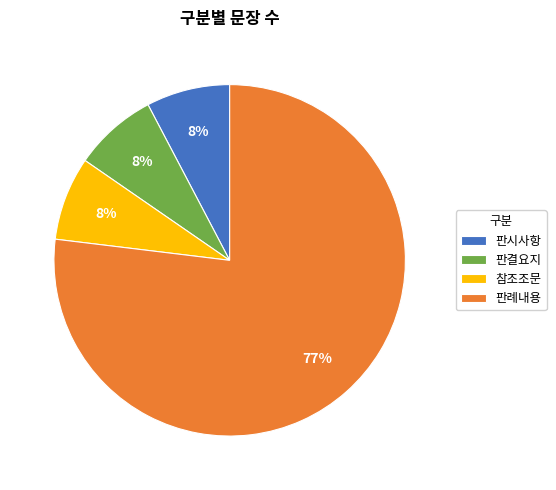

To the nearest percent, what percentage of the pie is 판결요지?

8%